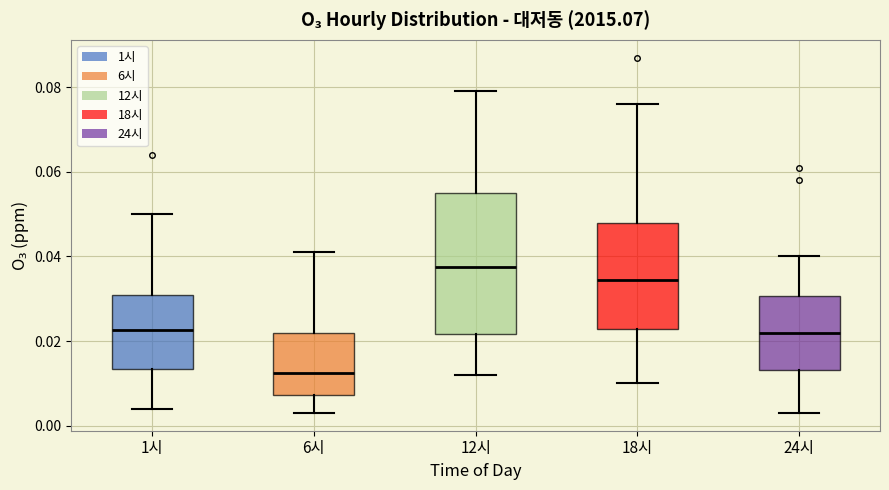

Reading left to right, read every box against the y-axis: the position of its median line, the range the box covers, and the ends of its whiskers. The values are not printed on the chart, so give them approximately, as read against the axis.

1시: median 0.022, box 0.014 to 0.032, whiskers 0.004 to 0.050
6시: median 0.012, box 0.008 to 0.022, whiskers 0.004 to 0.042
12시: median 0.038, box 0.022 to 0.056, whiskers 0.012 to 0.080
18시: median 0.034, box 0.022 to 0.048, whiskers 0.010 to 0.076
24시: median 0.022, box 0.014 to 0.030, whiskers 0.004 to 0.040